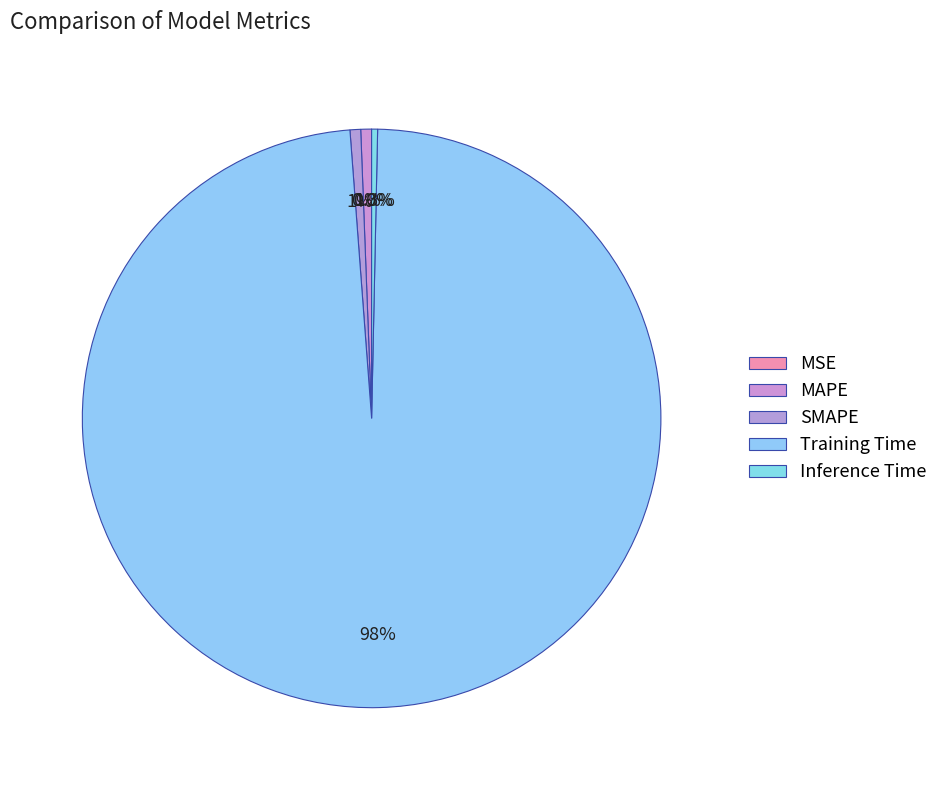

To the nearest percent, what percentage of the pie is MAPE?

1%